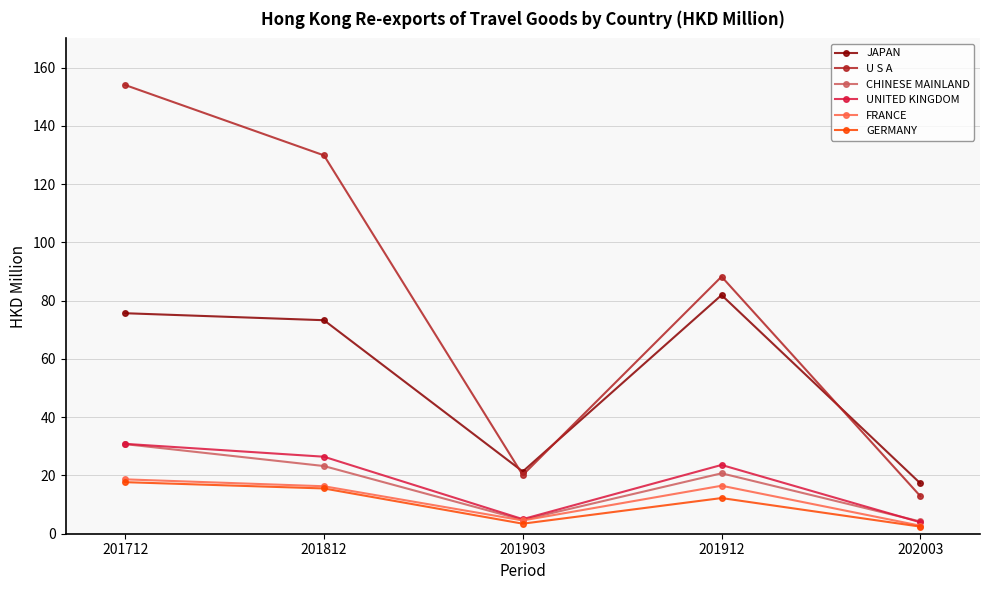

Which series has the widest spread of values?

U S A